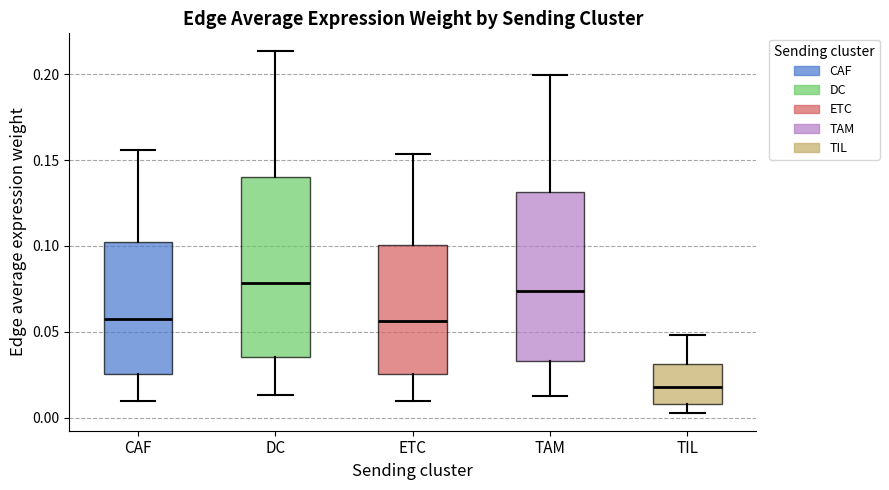

Comparing the boxes themselves (not the whiskers), which one is the tallest?

DC